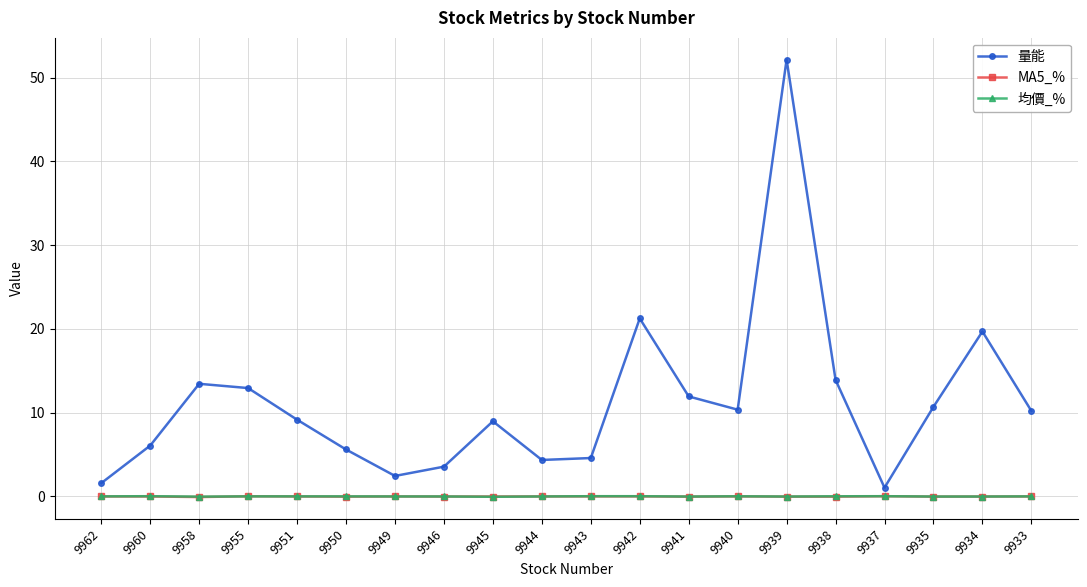

What is the approximate value of 量能 at 9939?

52.2